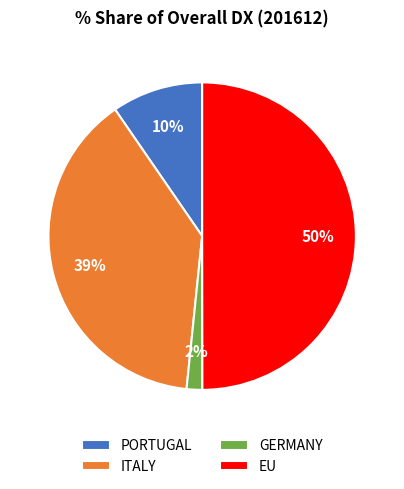

Which has a higher value, ITALY or PORTUGAL?

ITALY